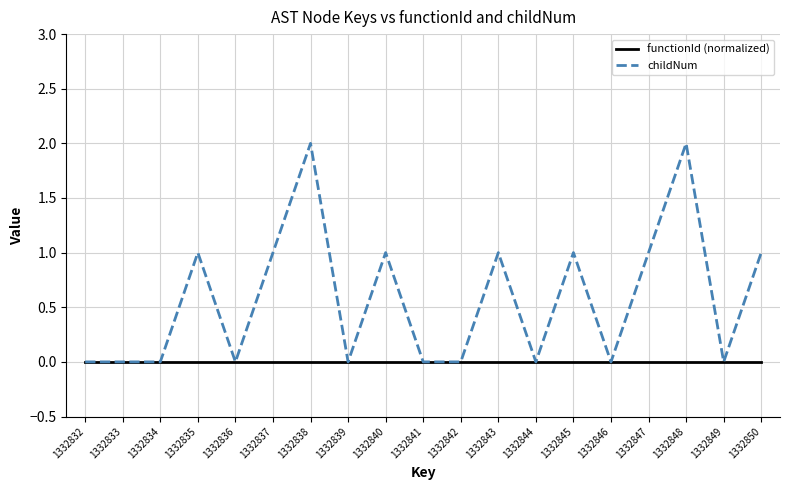

Rank the series by their average value, from highest to lowest.

childNum, functionId (normalized)